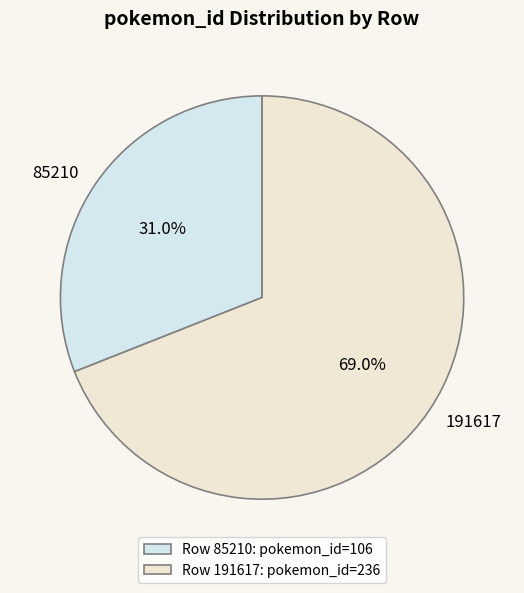

Rank the categories by value from highest to lowest.

191617, 85210